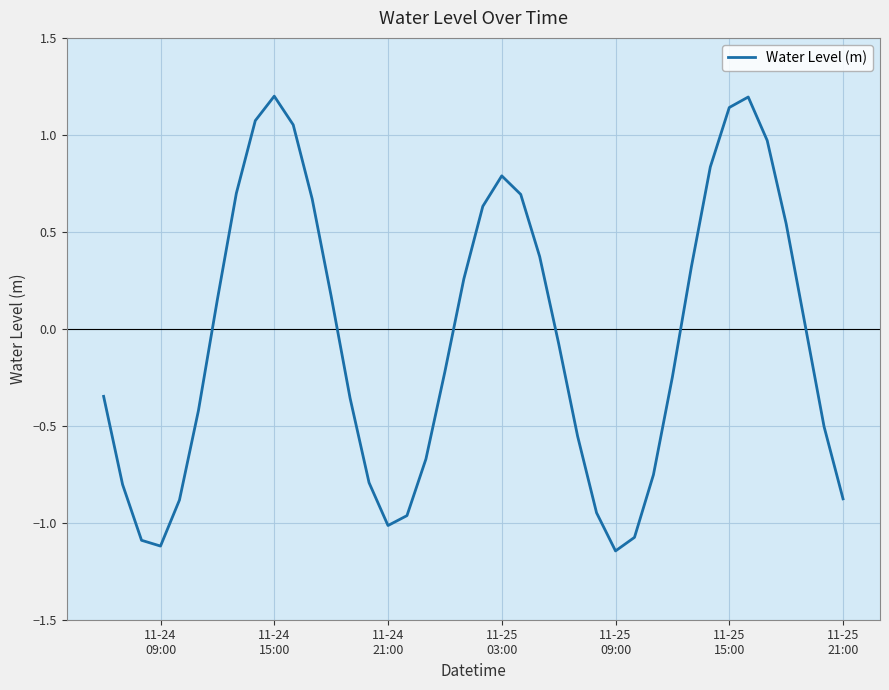

What is the maximum value shown in the chart?

1.2